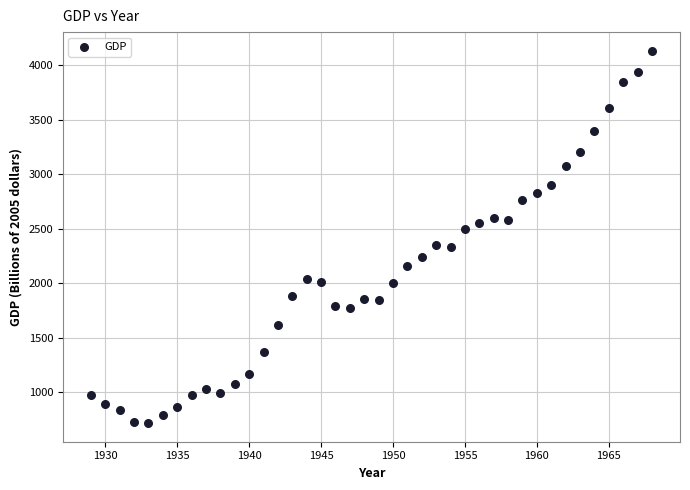

What is the range of Y values (max minus min)?

3417.0